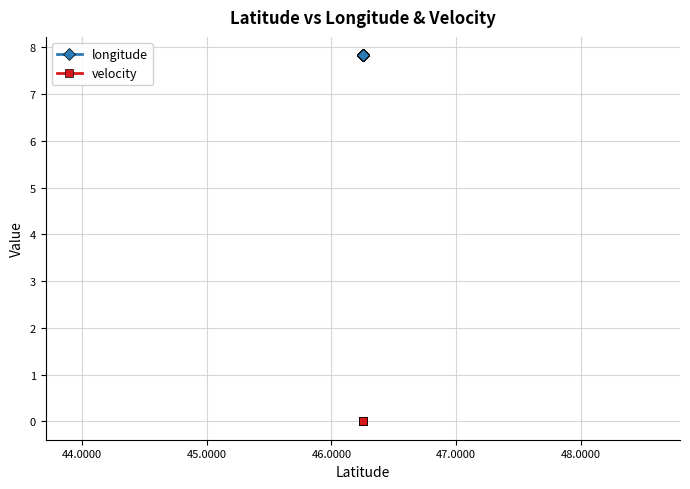

True or false: longitude and velocity cross at least once.

False